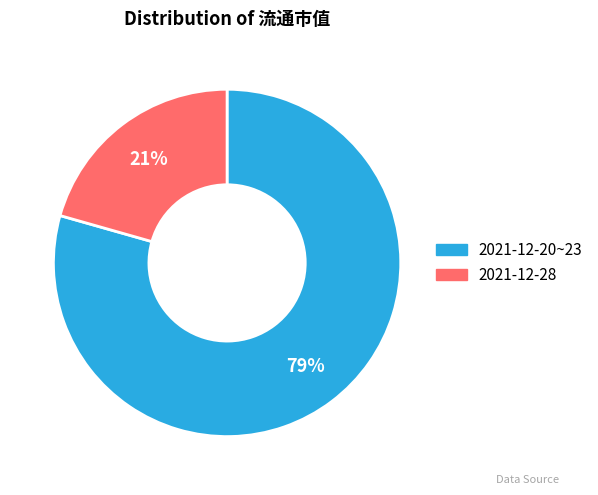

Which slice is the largest?

2021-12-20~23